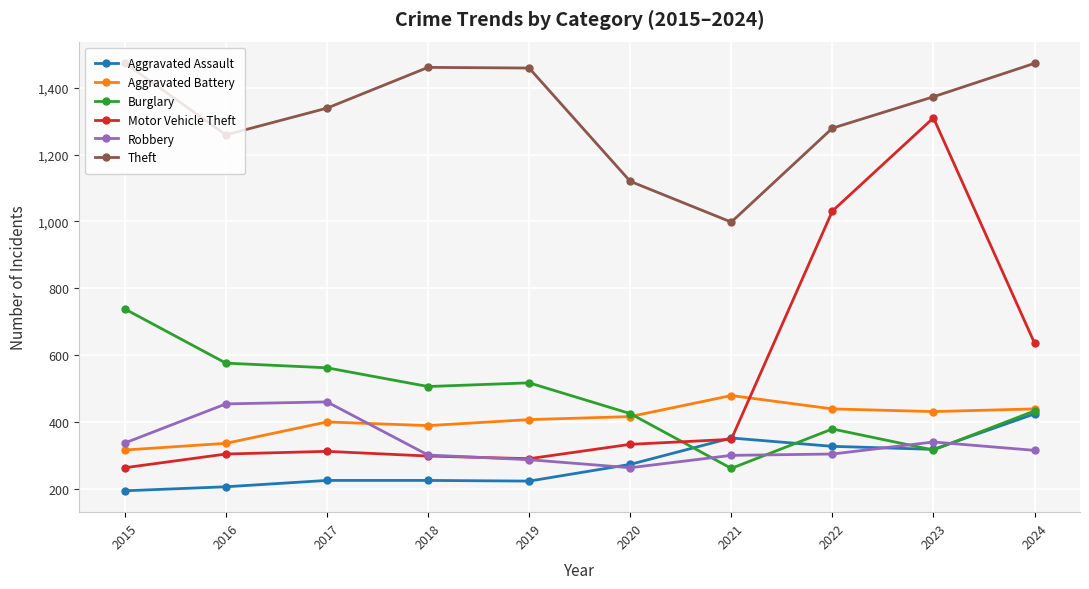

What are all the series names shown in the legend?

Aggravated Assault, Aggravated Battery, Burglary, Motor Vehicle Theft, Robbery, Theft